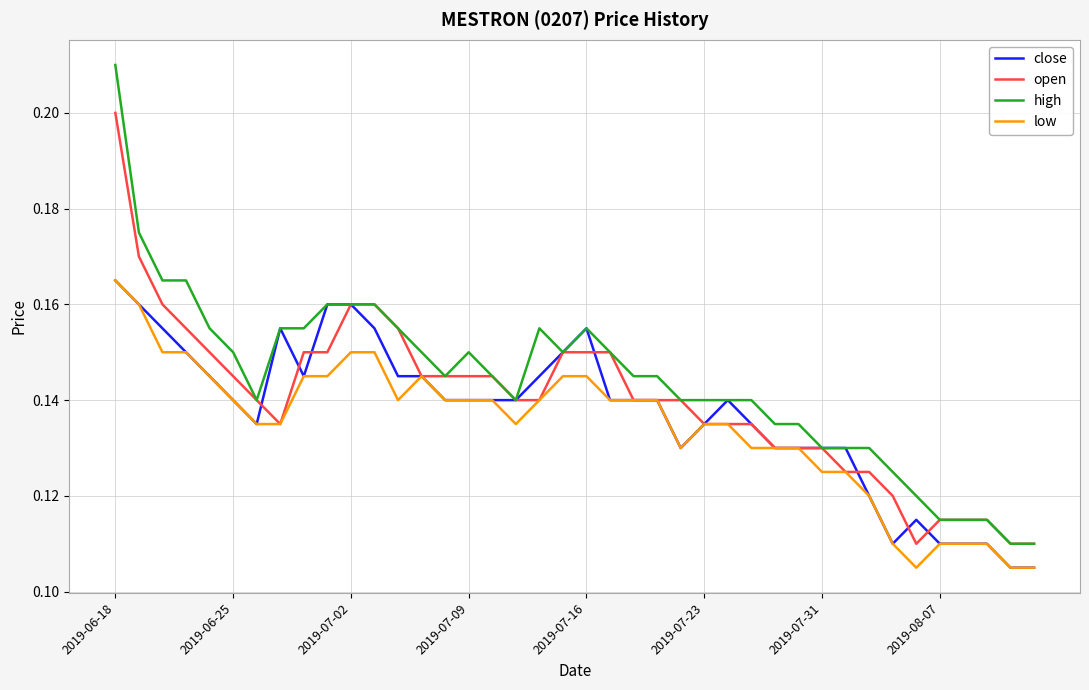

True or false: close has more than 1 points higher than both neighbors.

True